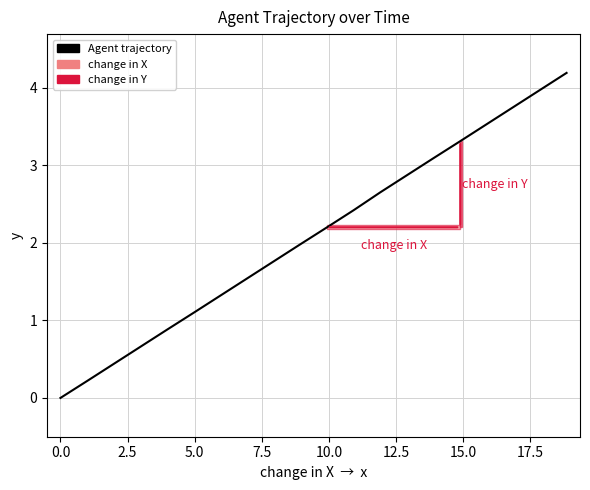

What is the average value?

2.1